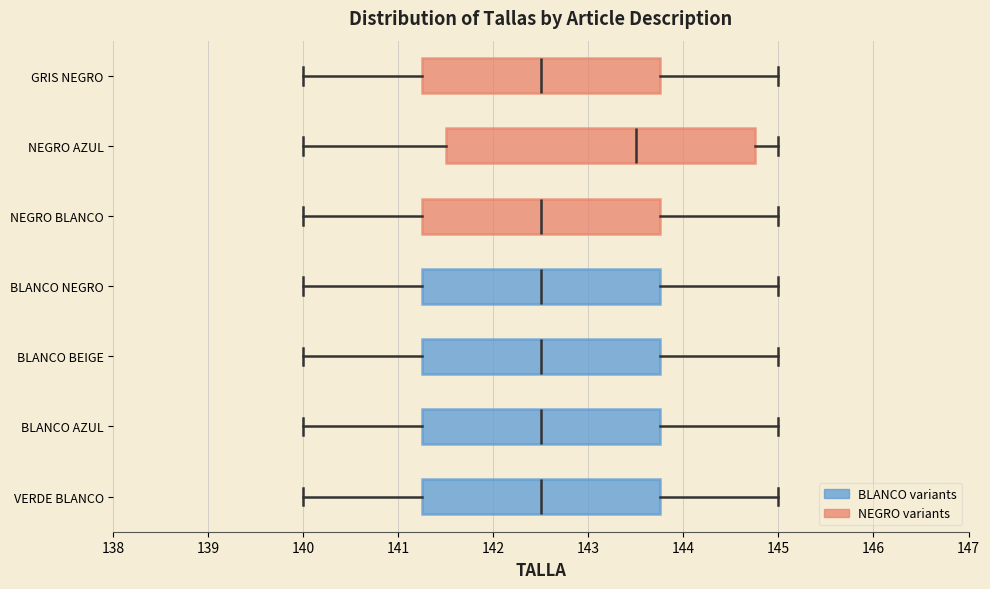

Reading bottom to top, transcribe this box plot: for each box, give where its median line is, the range the box spans, and where its two whiskers end, as read against the x-axis. The values are not printed on the chart, so give them approximately, as read against the axis.

VERDE BLANCO: median 142.5, box 141.3 to 143.8, whiskers 140.0 to 145.0
BLANCO AZUL: median 142.5, box 141.3 to 143.8, whiskers 140.0 to 145.0
BLANCO BEIGE: median 142.5, box 141.3 to 143.8, whiskers 140.0 to 145.0
BLANCO NEGRO: median 142.5, box 141.3 to 143.8, whiskers 140.0 to 145.0
NEGRO BLANCO: median 142.5, box 141.3 to 143.8, whiskers 140.0 to 145.0
NEGRO AZUL: median 143.5, box 141.5 to 144.8, whiskers 140.0 to 145.0
GRIS NEGRO: median 142.5, box 141.3 to 143.8, whiskers 140.0 to 145.0